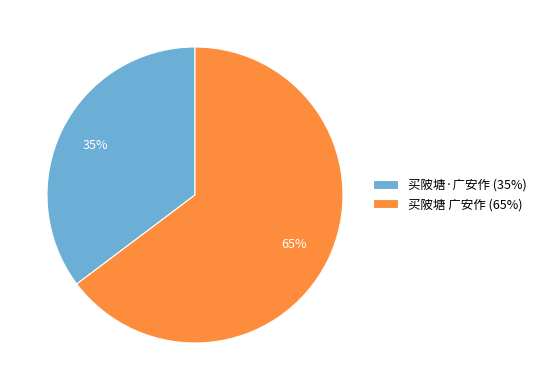

To the nearest percent, what is the combined percentage of 买陂塘 广安作 (65%) and 买陂塘·广安作 (35%)?

100%